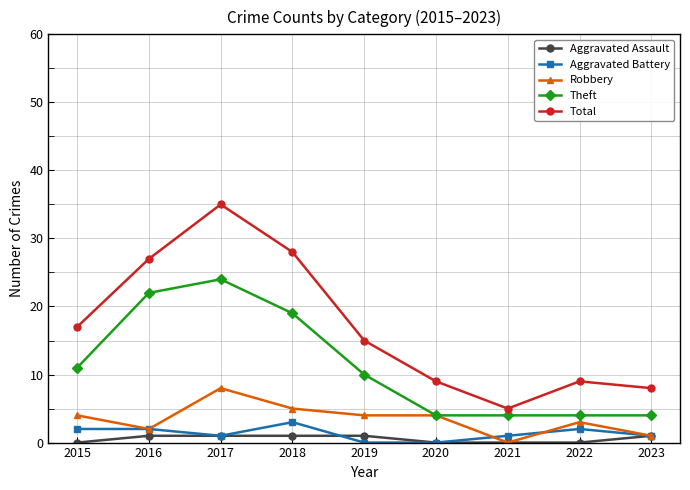

Reading left to right, list all the values displayed in this chart.

Aggravated Assault: 0	1	1	1	1	0	0	0	1
Aggravated Battery: 2	2	1	3	0	0	1	2	1
Robbery: 4	2	8	5	4	4	0	3	1
Theft: 11	22	24	19	10	4	4	4	4
Total: 17	27	35	28	15	9	5	9	8